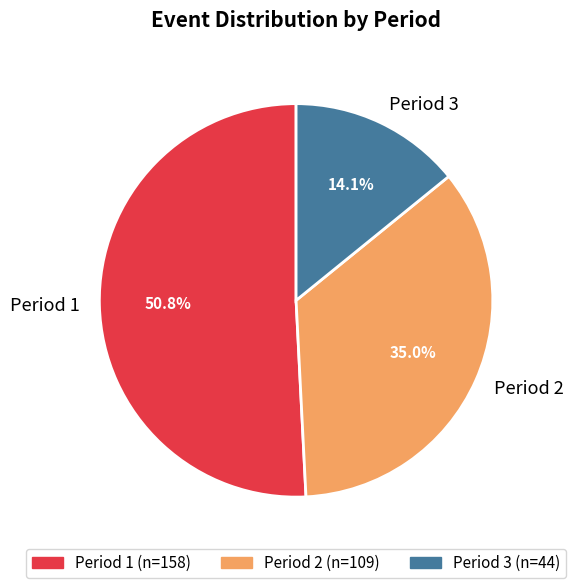

What percentage is the Period 2 slice, to the nearest percent?

35%